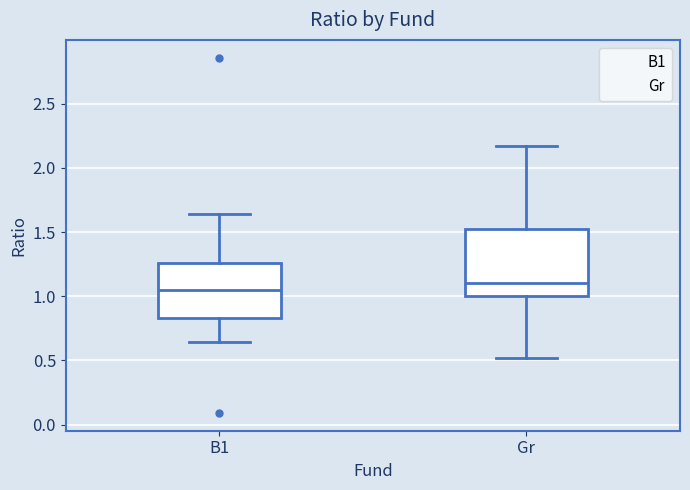

Which box's median line is the highest?

Gr